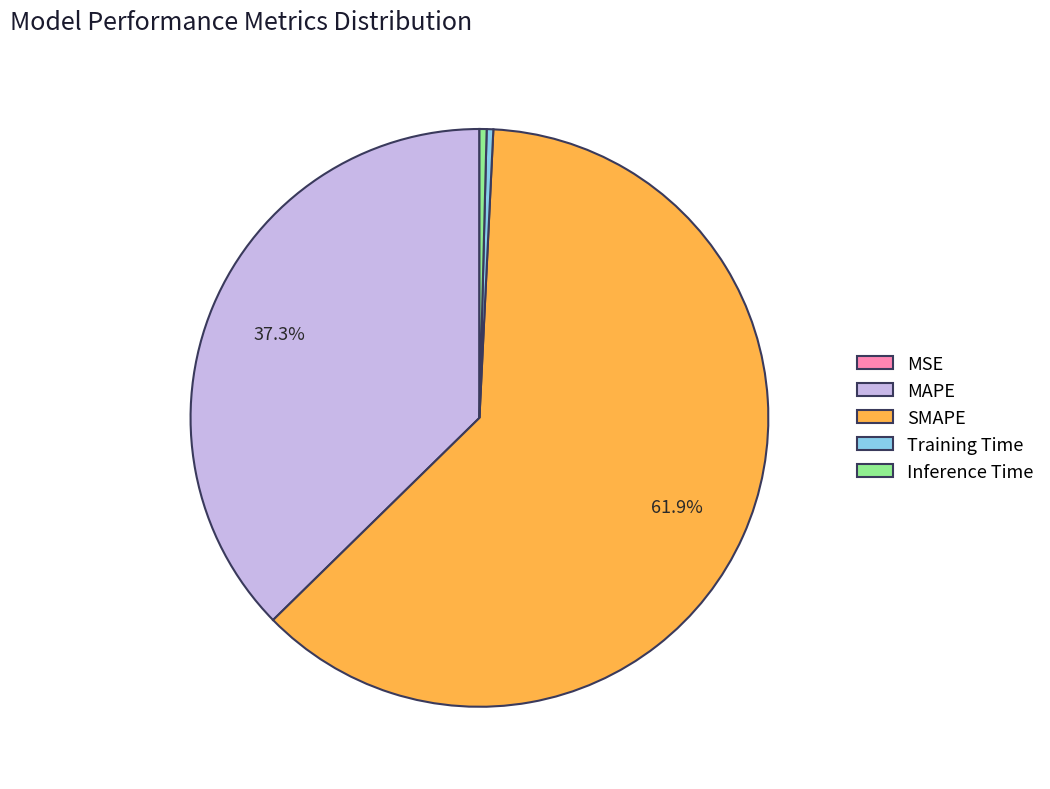

Between Training Time and SMAPE, which is larger?

SMAPE